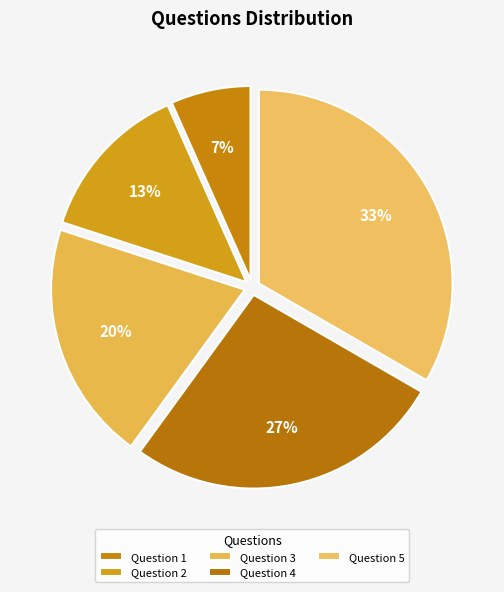

Between Question 4 and Question 2, which is larger?

Question 4